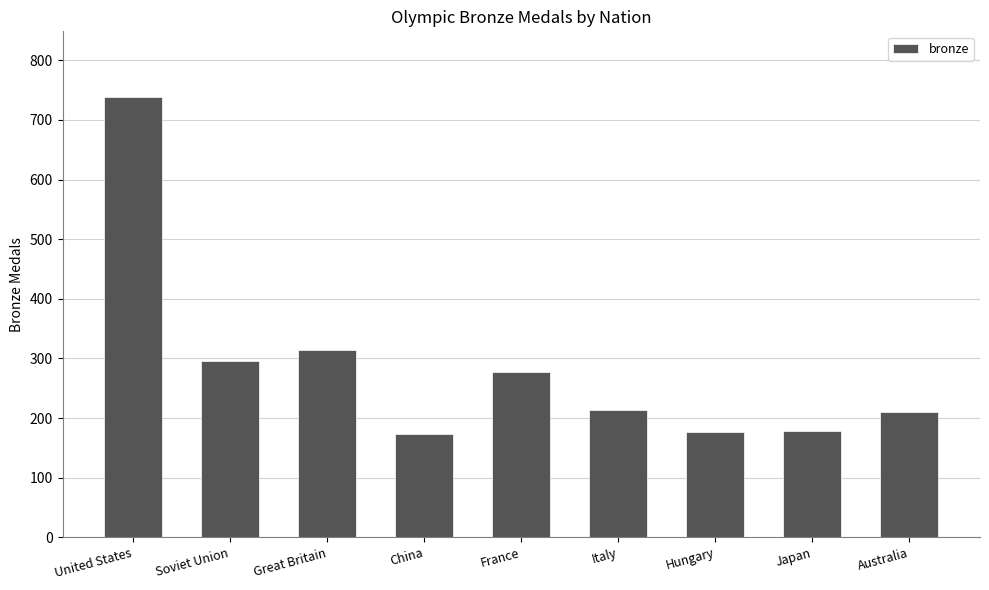

True or false: the data shows 90 at Soviet Union.

False